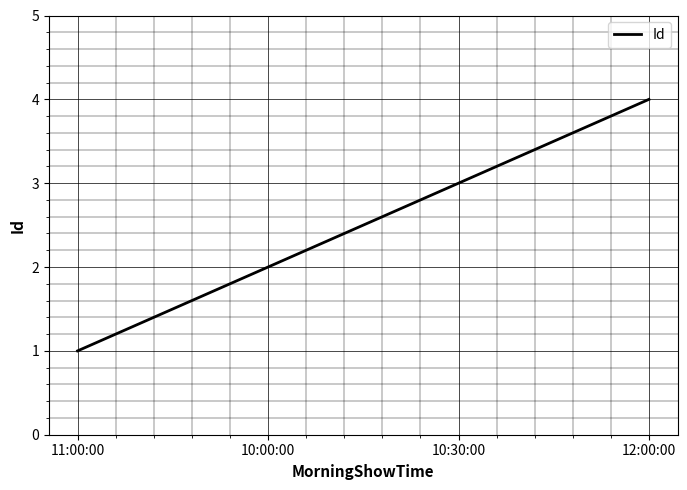

What is the sum of the values at 11:00:00 and 10:00:00?

3